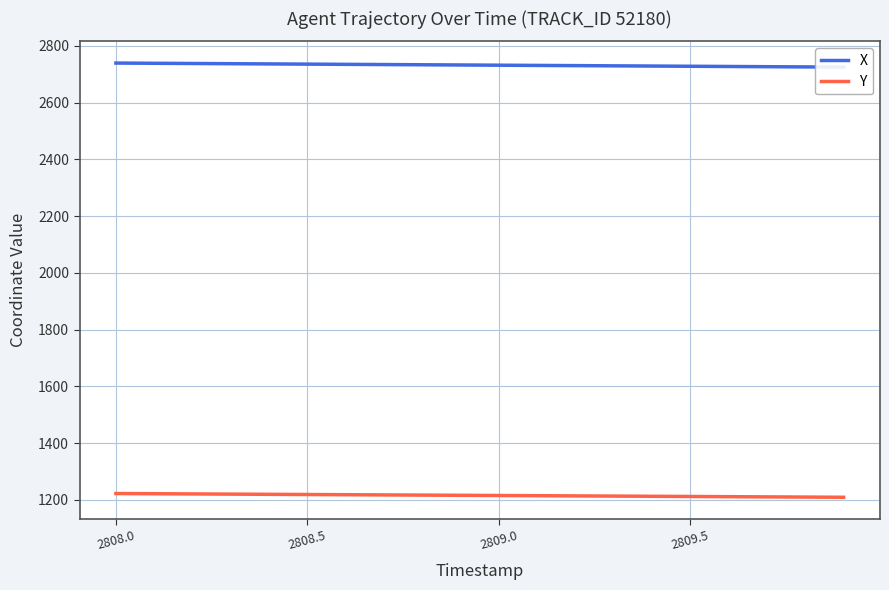

What is the lowest value of the Y series?

1209.6